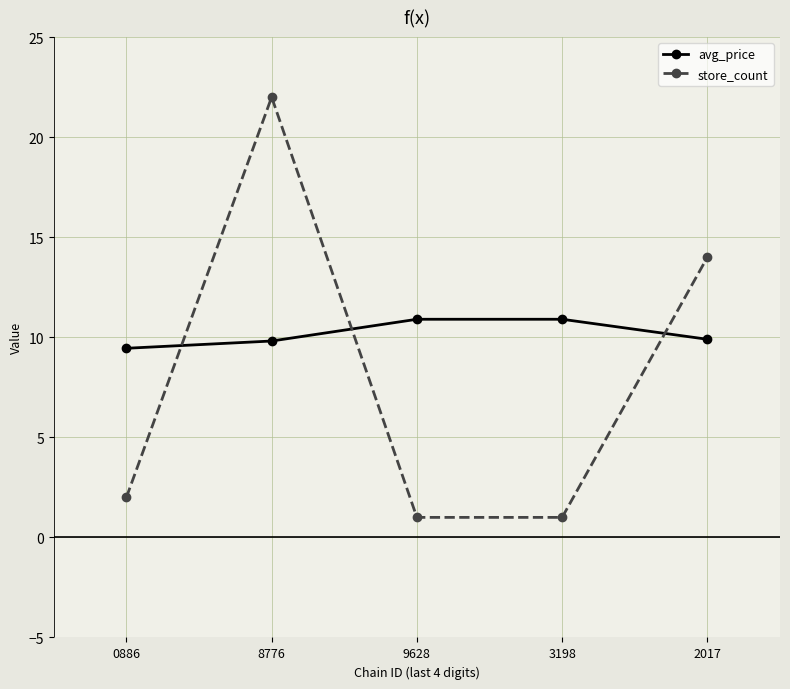

What is the spread (max minus min) of values at 8776?

12.2